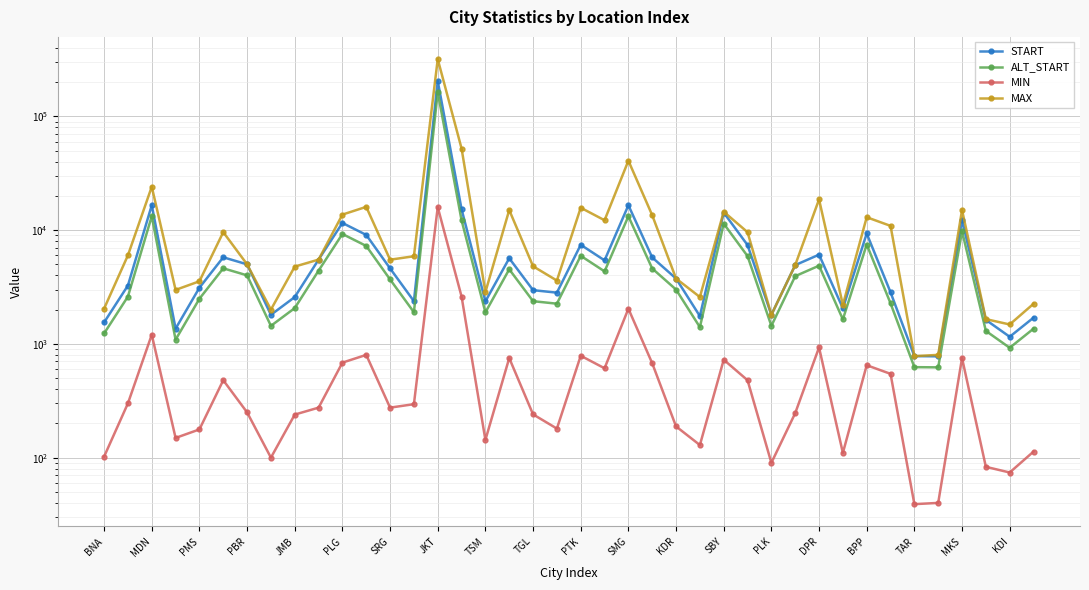

What is the minimum value for START?

777.0